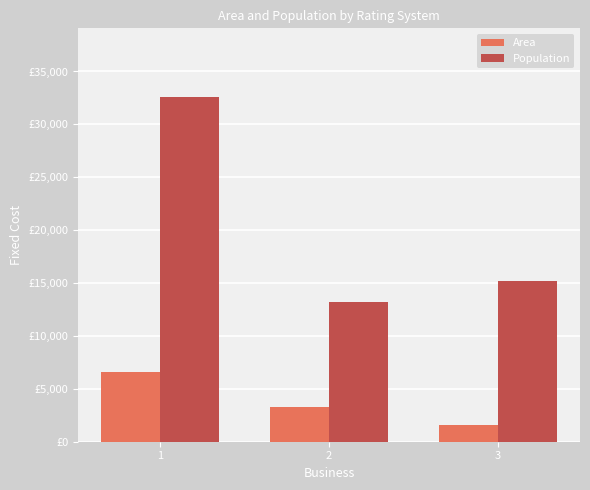

What is the approximate value of Population at 1, to the nearest 10?

32570